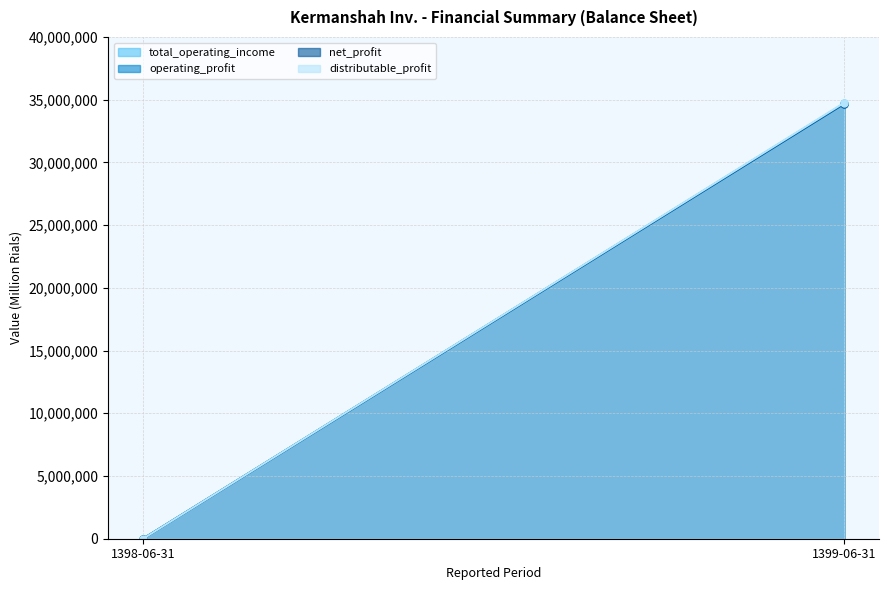

At which label is distributable_profit closest to 17381579?

1398-06-31